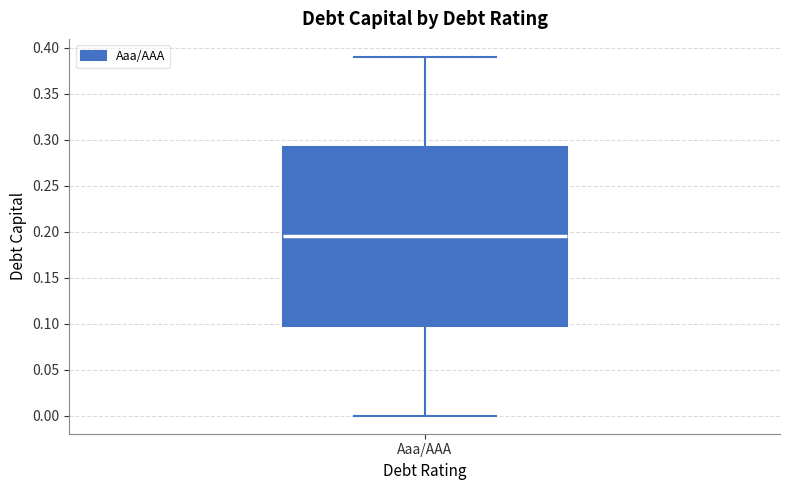

Transcribe this box plot: give where the median line is, the range the box spans, and where the two whiskers end, as read against the y-axis. The values are not printed on the chart, so give them approximately, as read against the axis.

median 0.195, box 0.100 to 0.295, whiskers 0.000 to 0.390